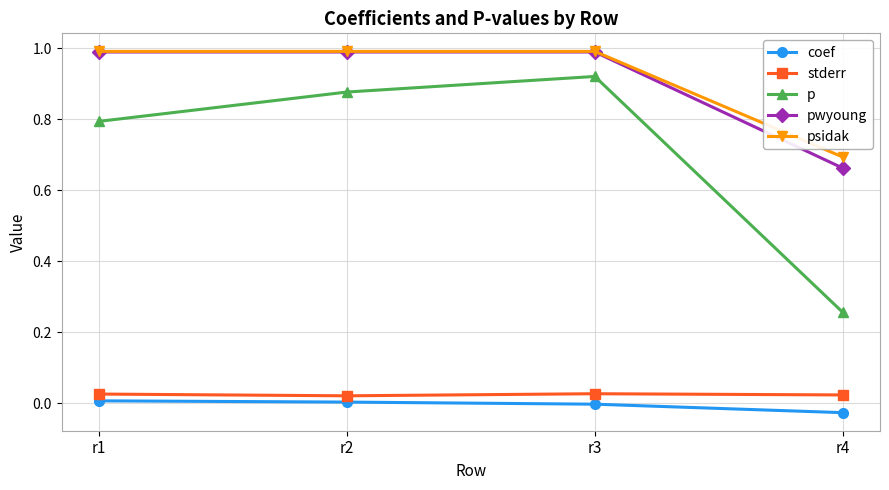

Which series has the widest spread of values?

p